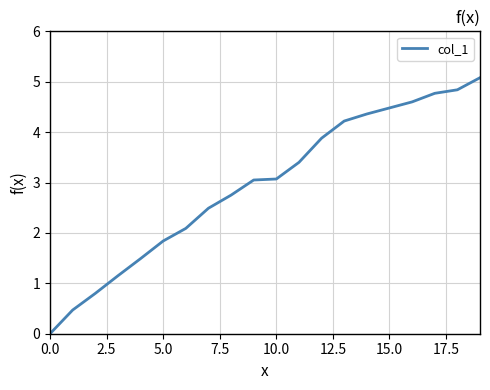

What is the maximum value shown in the chart?

5.1